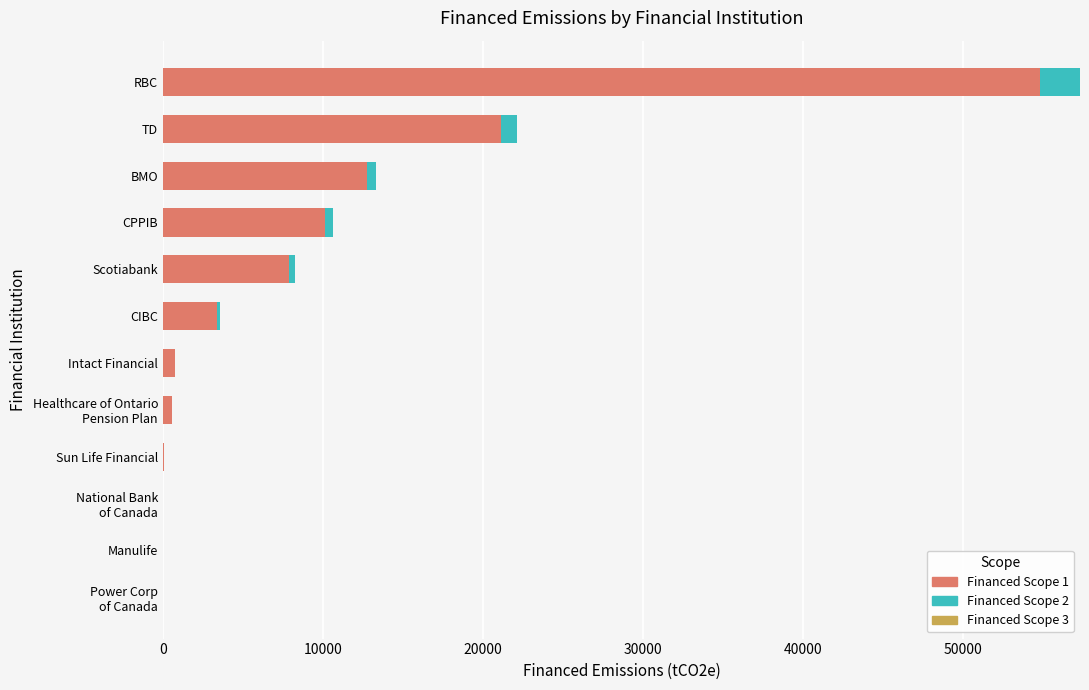

True or false: Financed Scope 1 has a value of 12738.7 at BMO.

True